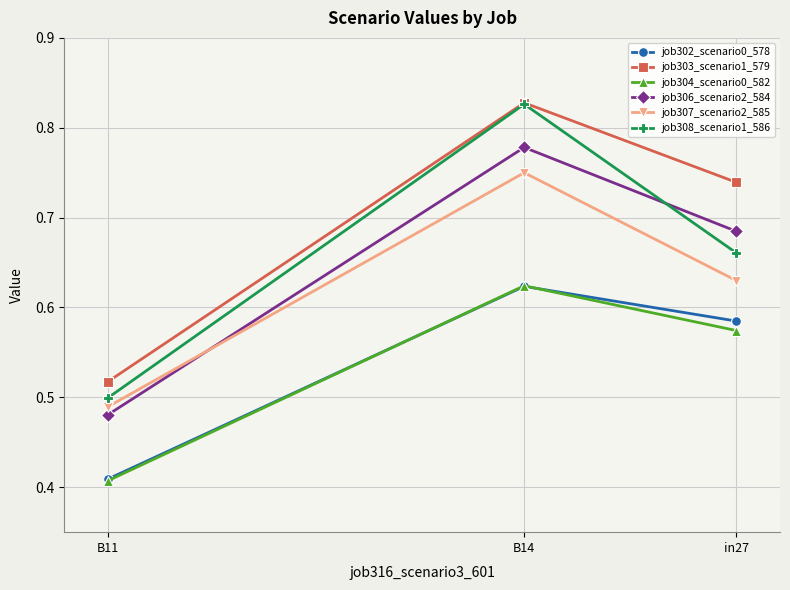

Which series has the largest total across all categories?

job303_scenario1_579